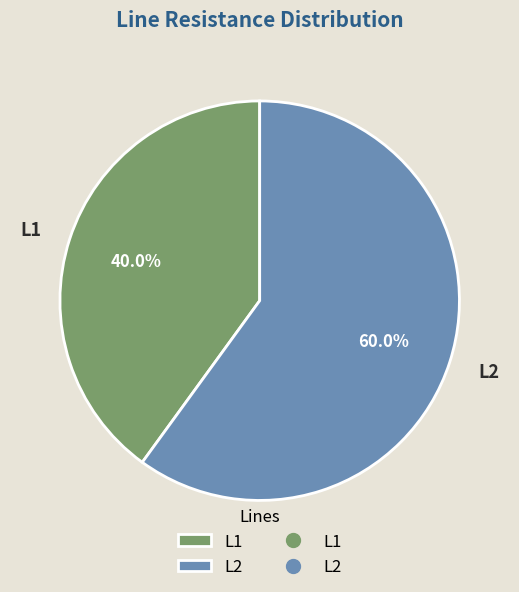

Does L1 represent more than half of the total?

No